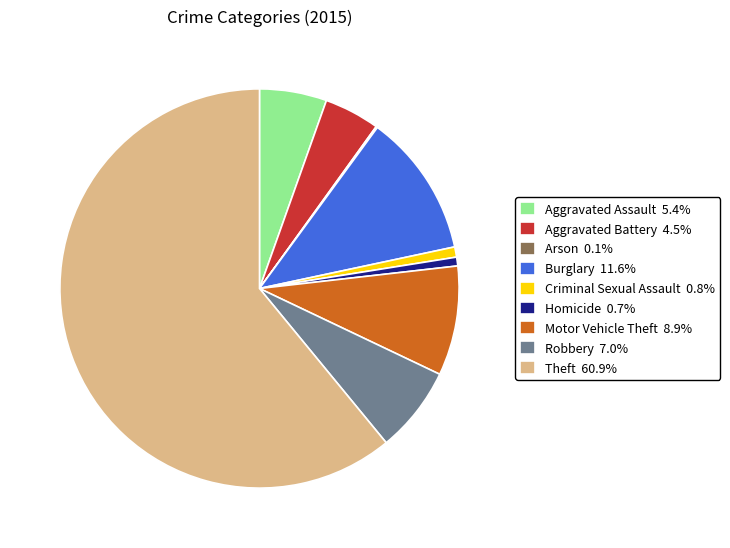

What is the ratio of the value at Theft 60.9% to the value at Criminal Sexual Assault 0.8%?

73.6